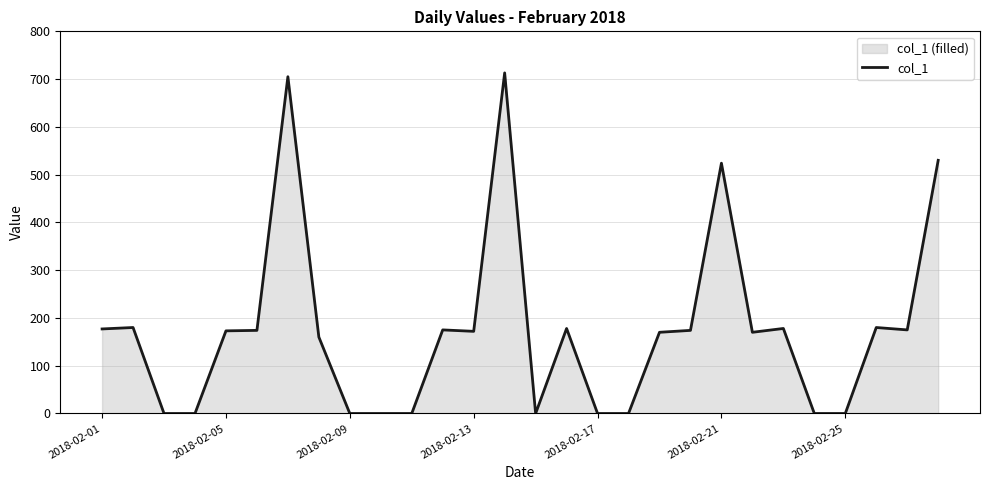

What is the difference between the maximum and minimum values?

713